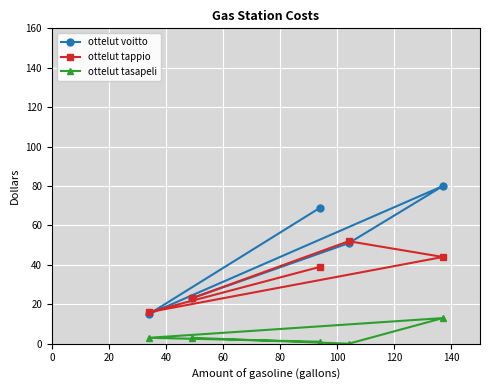

Which series has the largest range (max minus min)?

ottelut voitto